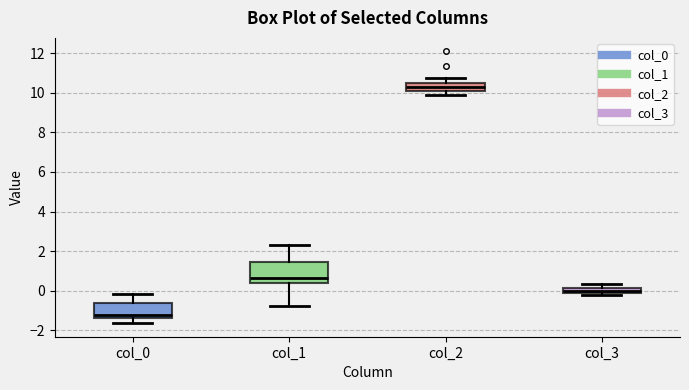

Comparing the boxes themselves (not the whiskers), which one is the tallest?

col_1